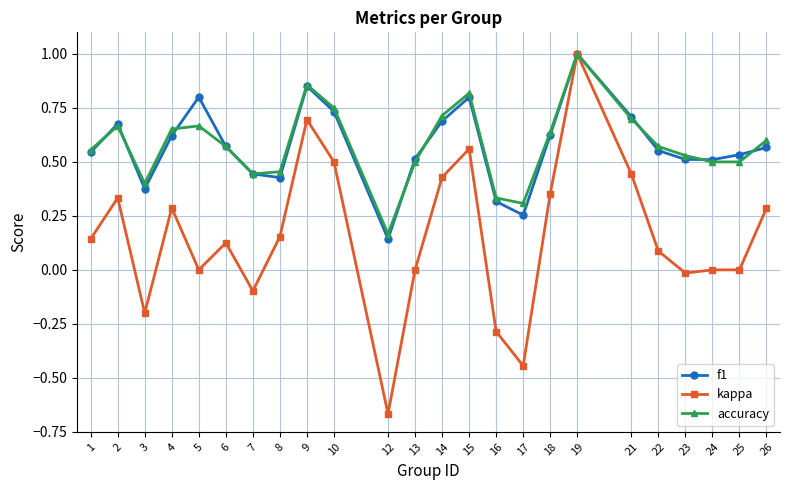

True or false: accuracy has more than 1 points higher than both neighbors.

True